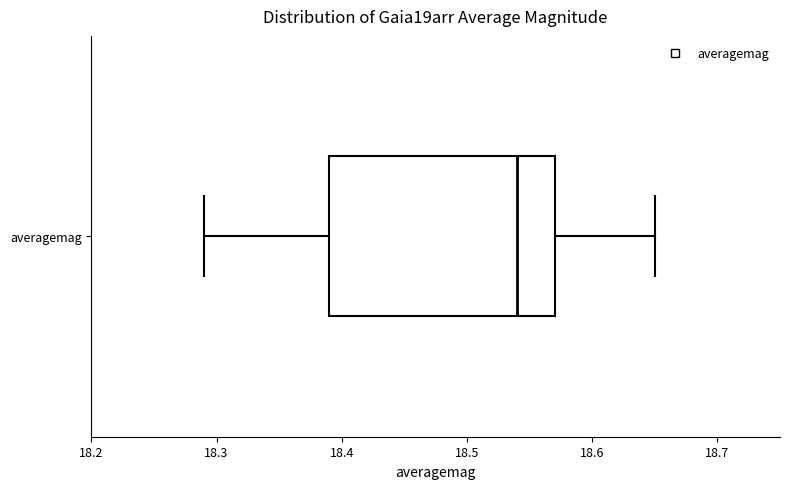

Where does the right whisker of the box for averagemag end on the x-axis? The values are not printed on the chart, so give them approximately, as read against the axis.

18.65